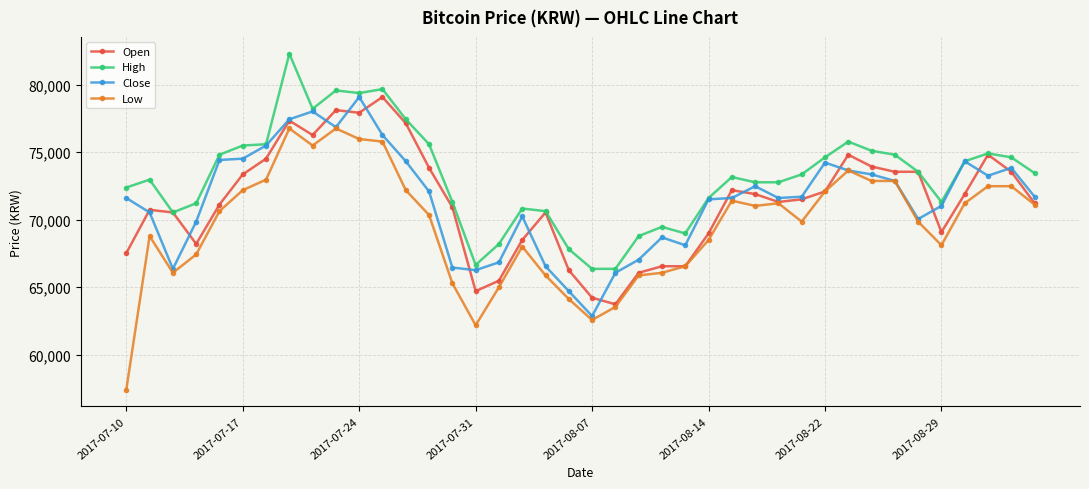

Which series has the widest spread of values?

Low